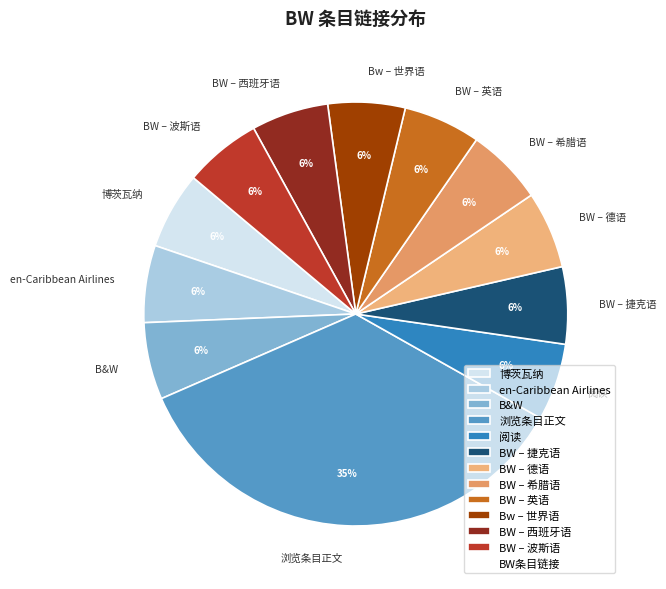

Which has a higher value, 浏览条目正文 or 博茨瓦纳?

浏览条目正文